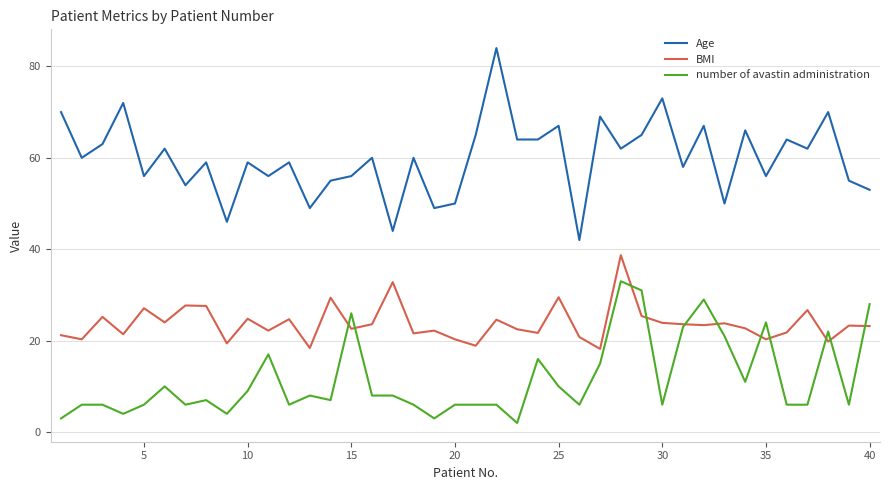

List the series in order of their overall mean, lowest first.

number of avastin administration, BMI, Age